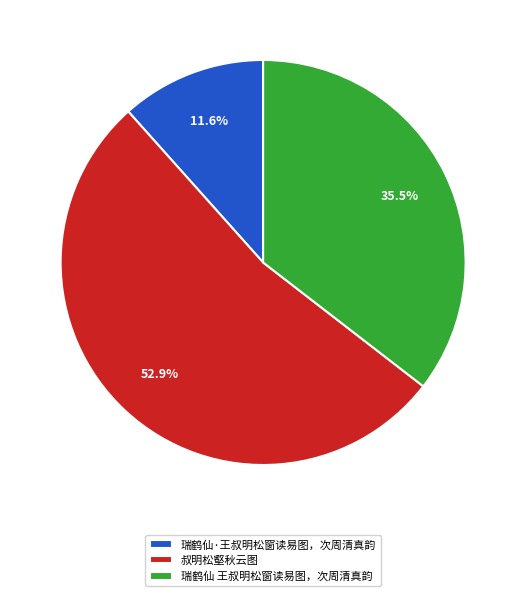

Is the sum of 叔明松壑秋云图 and 瑞鹤仙 王叔明松窗读易图，次周清真韵 greater than half?

Yes